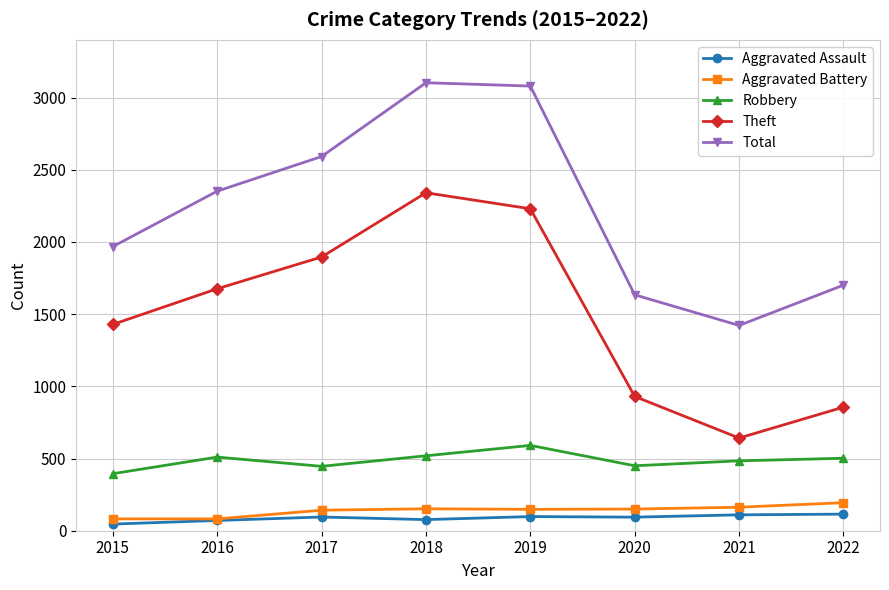

What is the greatest value displayed?

3103